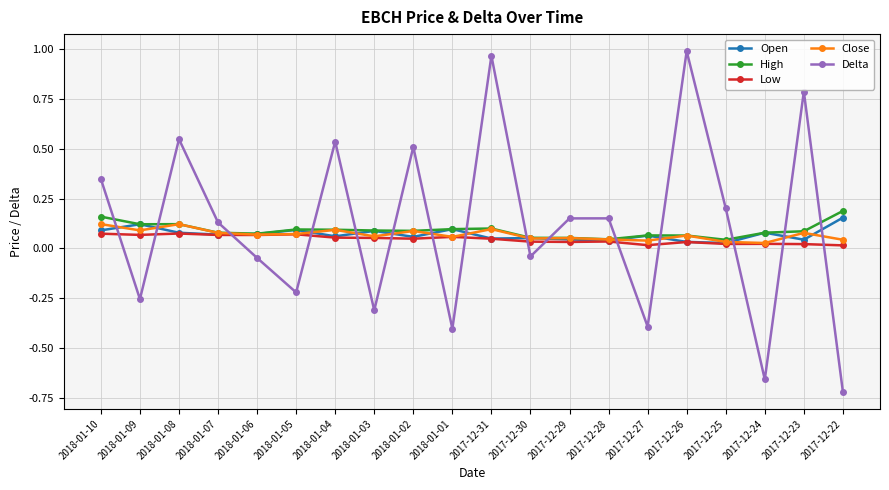

The Close series shows 0.0 at 2017-12-28. True or false?

True